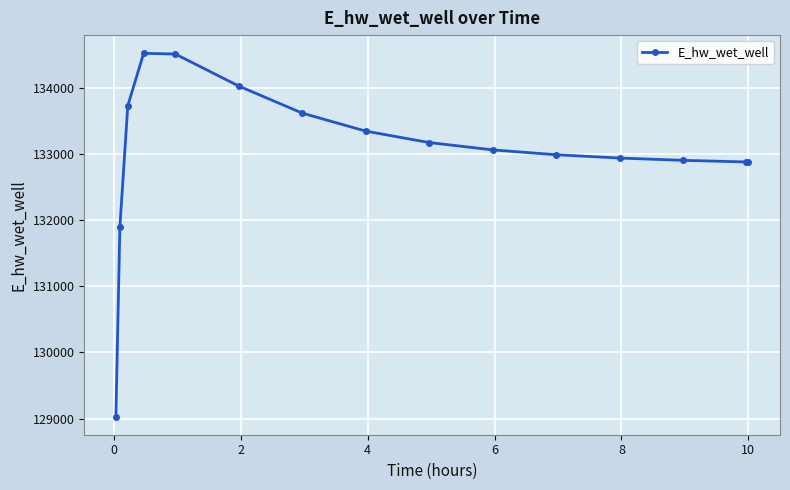

What is the minimum value shown in the chart?

129031.1